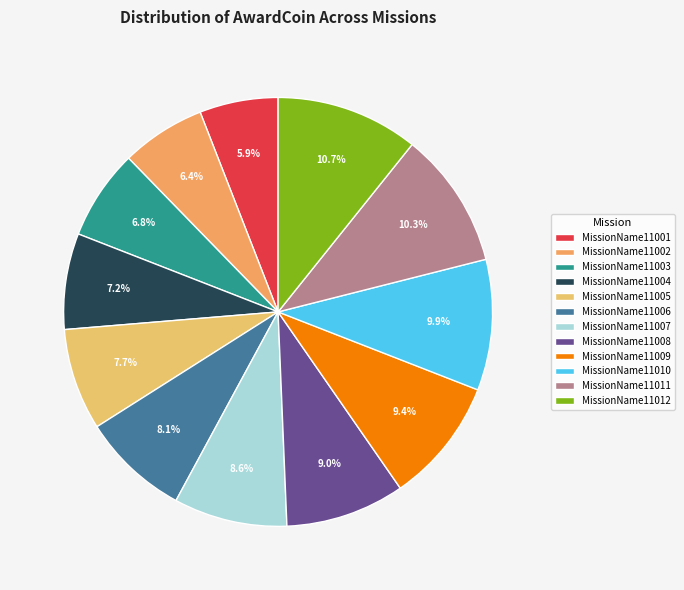

To the nearest percent, what is the difference between the MissionName11008 and MissionName11012 slice percentages?

2%